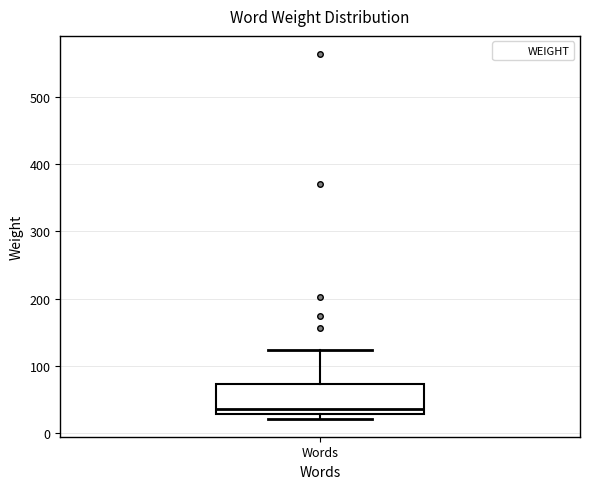

Where does the median line of the box for Words sit on the y-axis? The values are not printed on the chart, so give them approximately, as read against the axis.

40